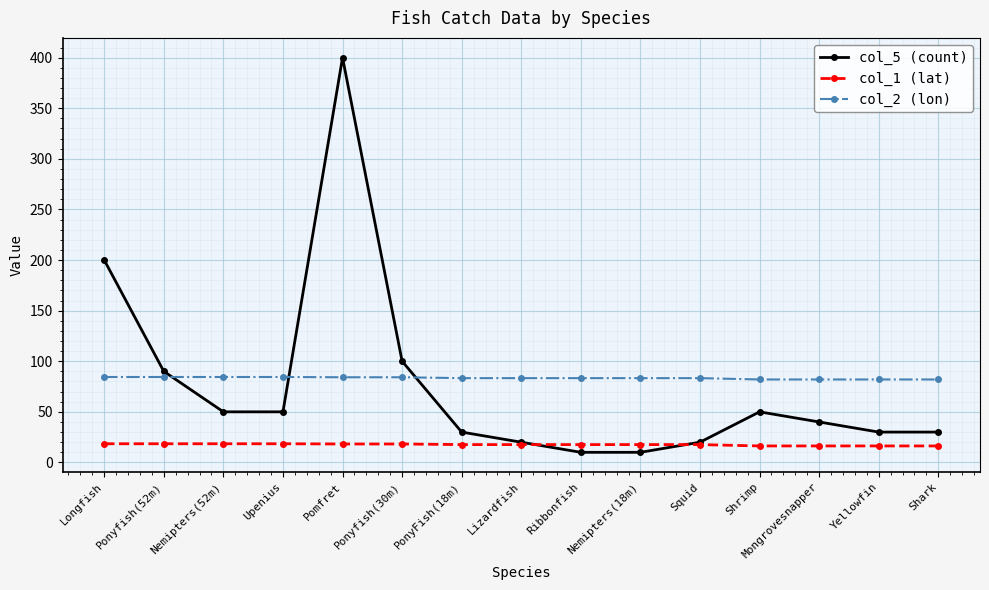

Does the chart display data point markers on the line(s)?

Yes